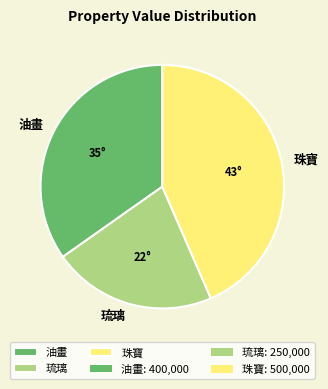

Does any single category account for the majority?

No